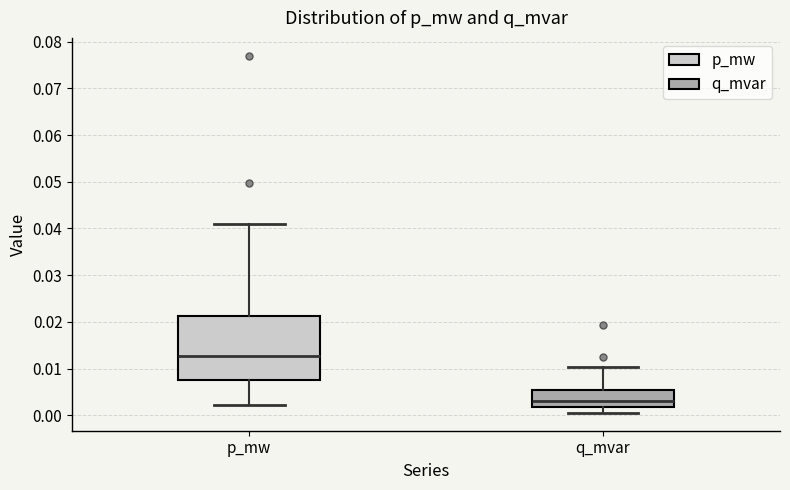

Comparing the boxes themselves (not the whiskers), which one is the tallest?

p_mw